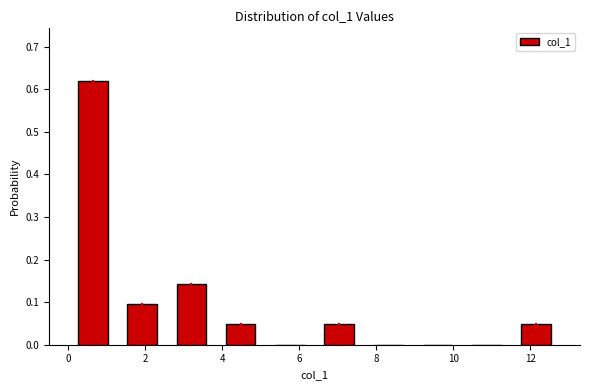

How tall is the bar that spans 11.6 to 12.8 on the x-axis? Neither the bar edges nor the heights are printed on the chart, so give them approximately, as read against the axes.

0.05